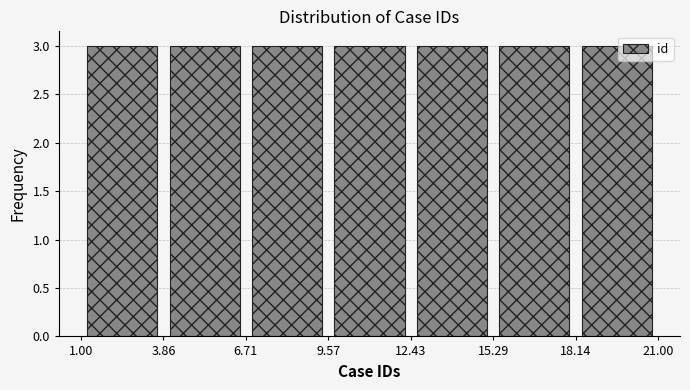

What is the height of the bar covering 3.86 to 6.71 on the x-axis? The values are not printed on the chart, so give them approximately, as read against the axis.

3